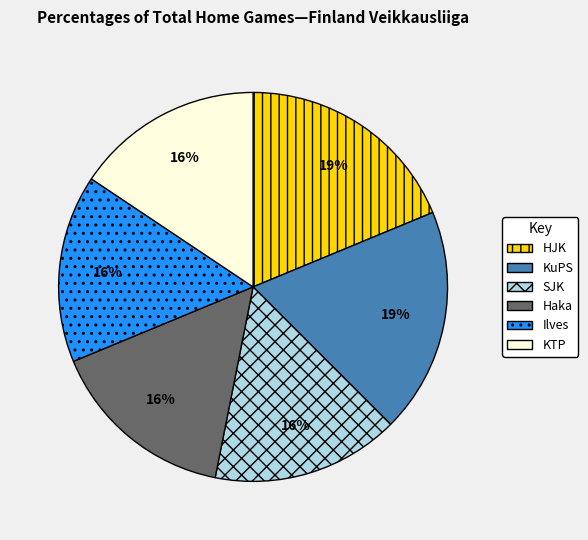

True or false: KuPS accounts for 2% of the total.

False